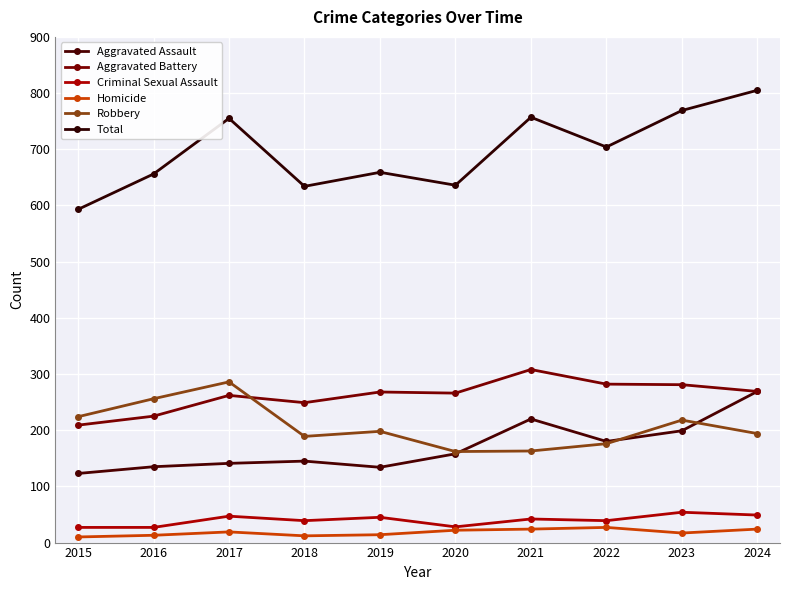

Count the number of categories in the chart.

10